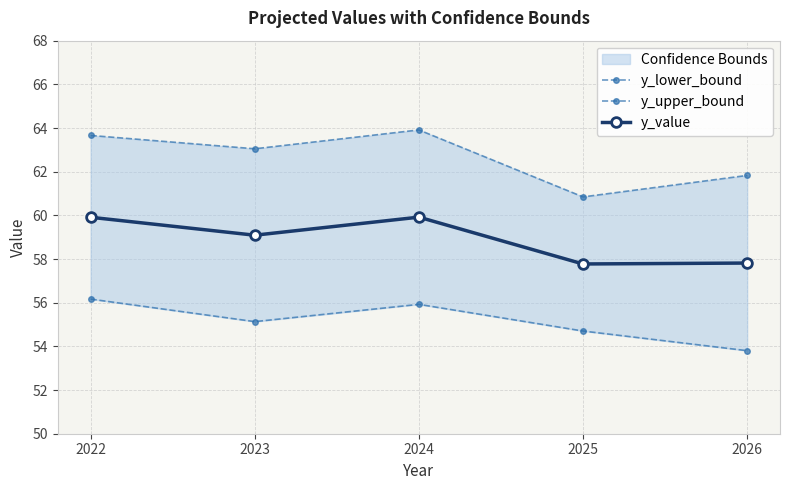

What is the sum of the y_upper_bound values at 2024 and 2026?

125.7